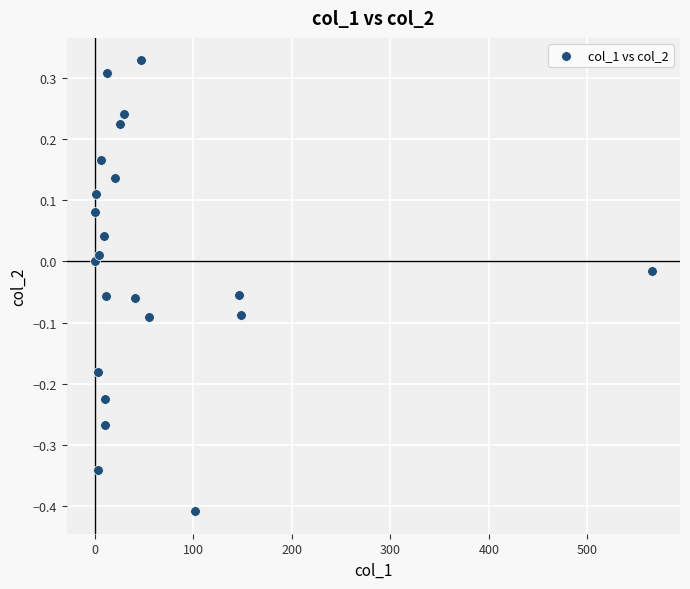

What is the range of X values (max minus min)?

565.7